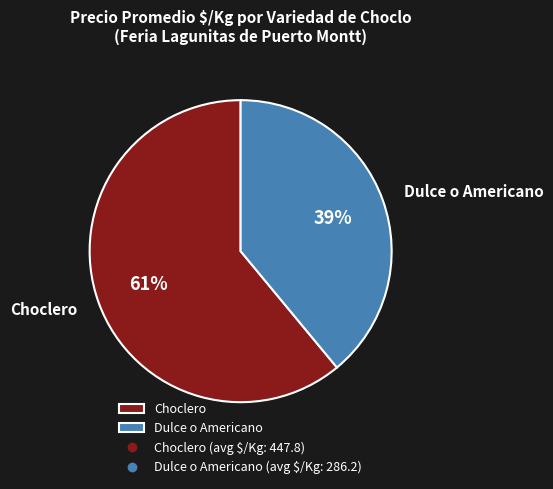

To the nearest percent, what is the difference between the largest and smallest slice percentages?

22%